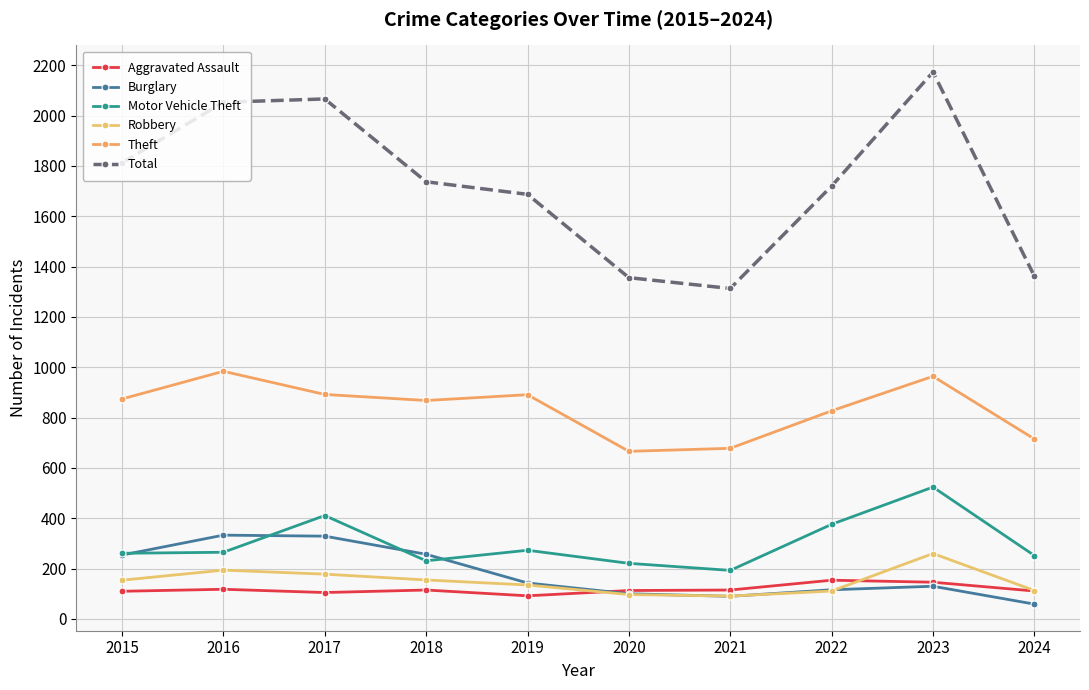

What are all the series names shown in the legend?

Aggravated Assault, Burglary, Motor Vehicle Theft, Robbery, Theft, Total